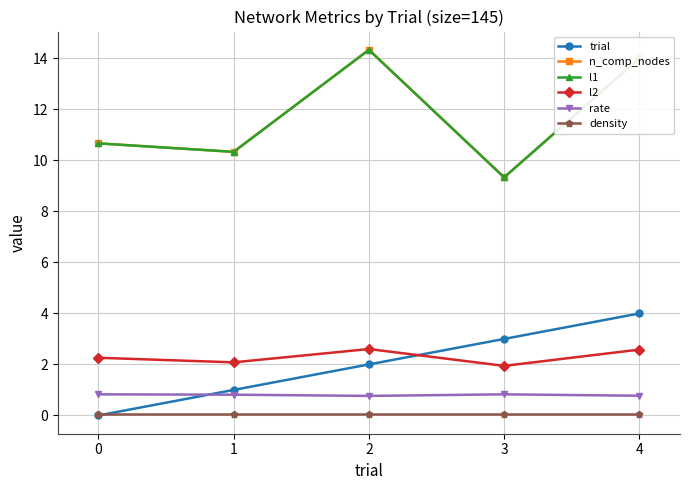

True or false: l2 has a value of 3.2 at 3.

False